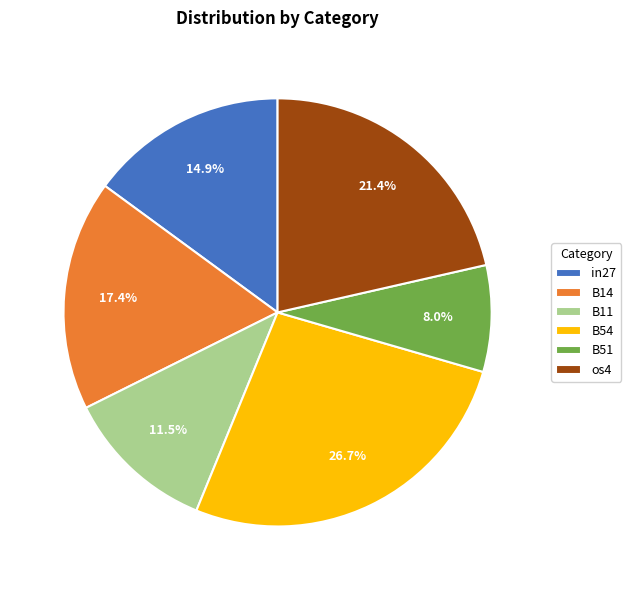

To the nearest percent, what portion does B54 represent?

27%